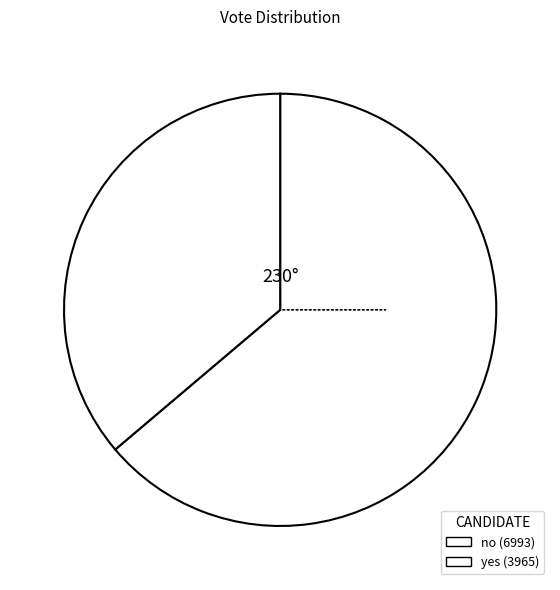

How many segments does this pie chart have?

2